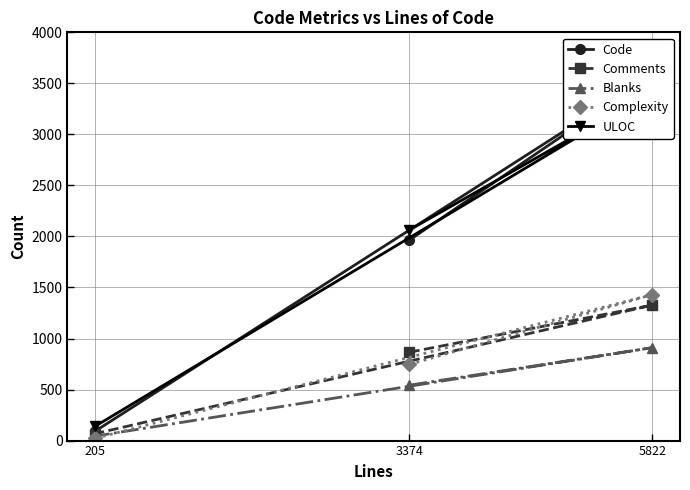

The value of Blanks at 5822 is 1451. True or false?

False